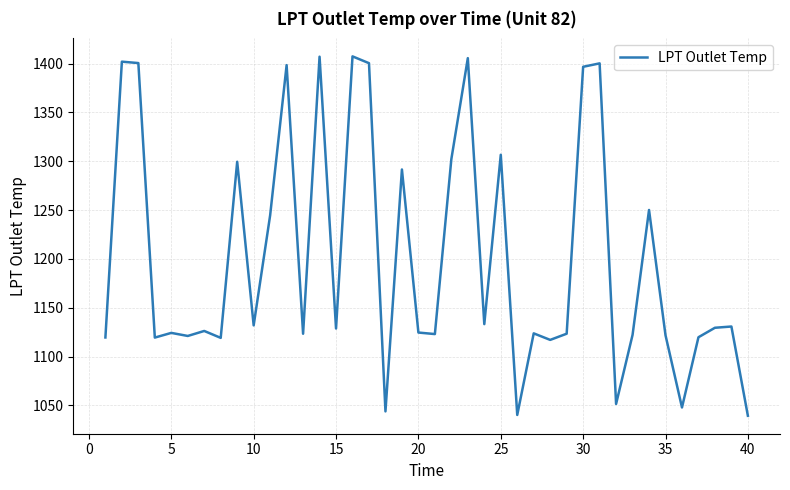

What is the maximum value shown in the chart?

1407.4